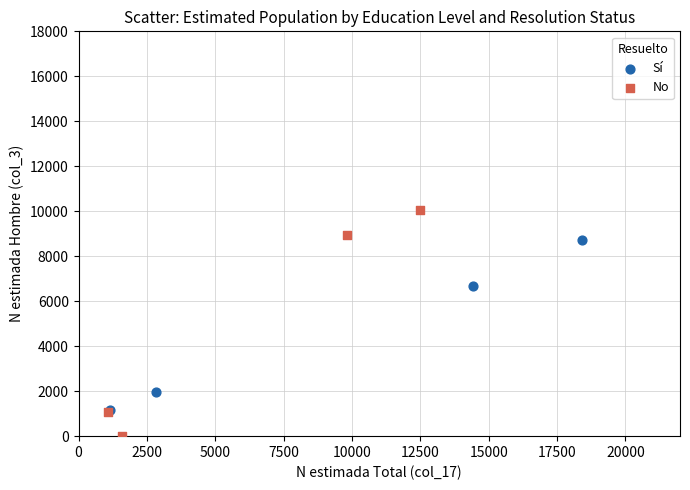

Which series contains the lowest Y value?

No